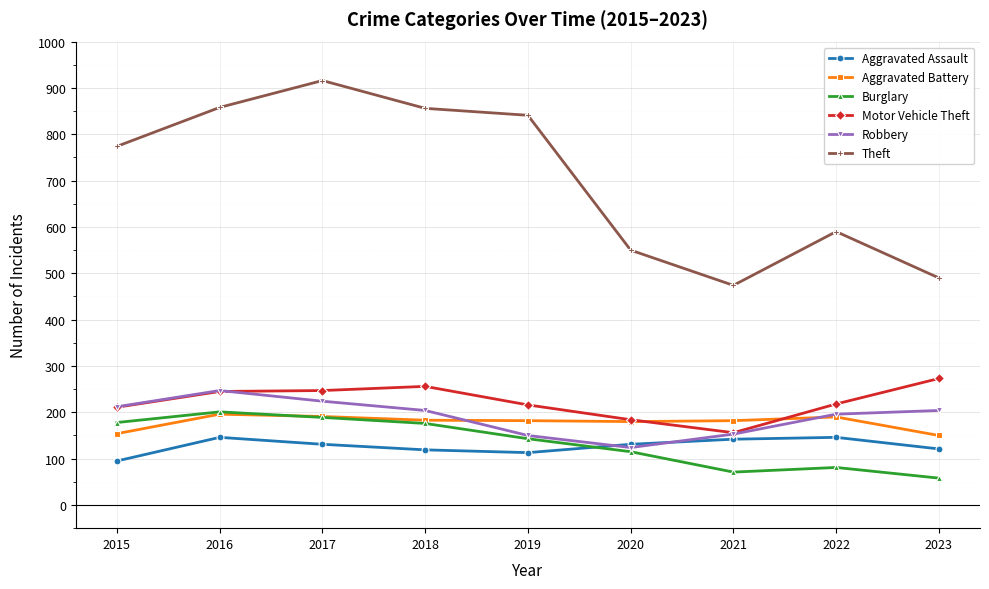

What are all the series names shown in the legend?

Aggravated Assault, Aggravated Battery, Burglary, Motor Vehicle Theft, Robbery, Theft